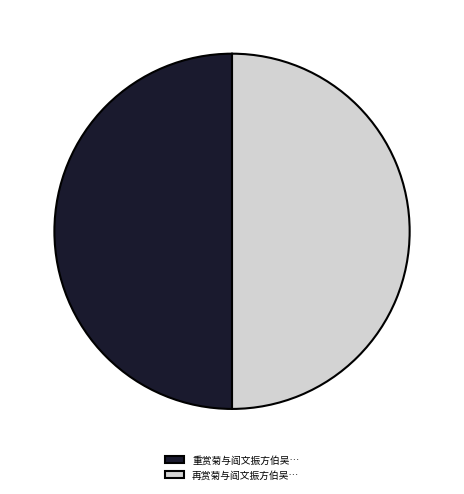

Approximately how many times larger is the value at 再赏菊与阎文振方伯吴… compared to 重赏菊与阎文振方伯吴…?

1.0